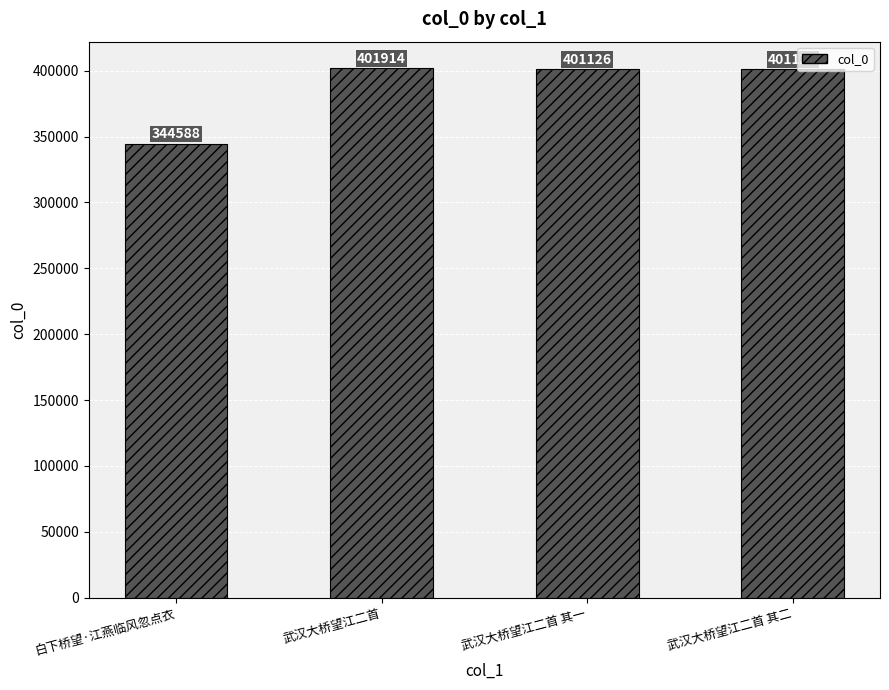

Where does the data first go above 401127?

武汉大桥望江二首